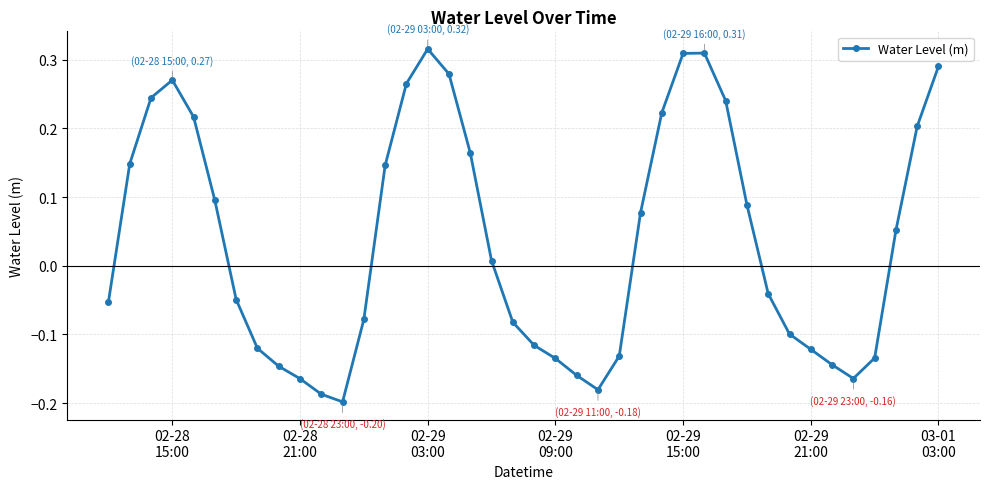

How many interior local valleys (lower than both neighbors) does the data have?

3